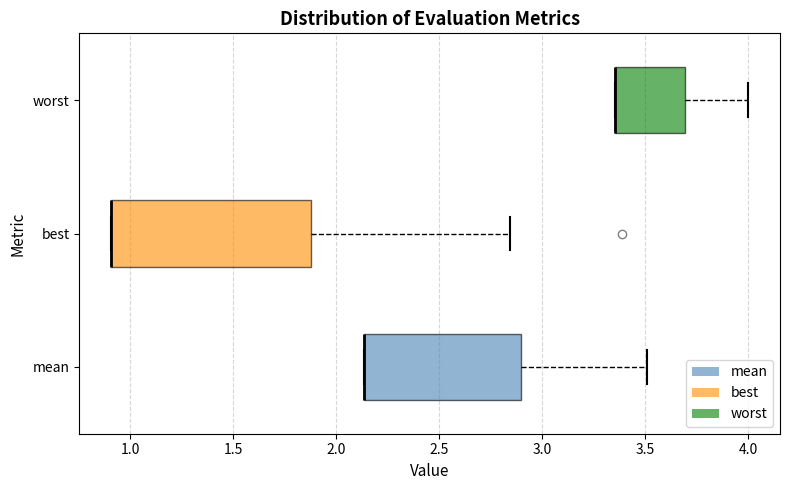

Where is the right edge of the box for mean on the x-axis? The values are not printed on the chart, so give them approximately, as read against the axis.

2.90